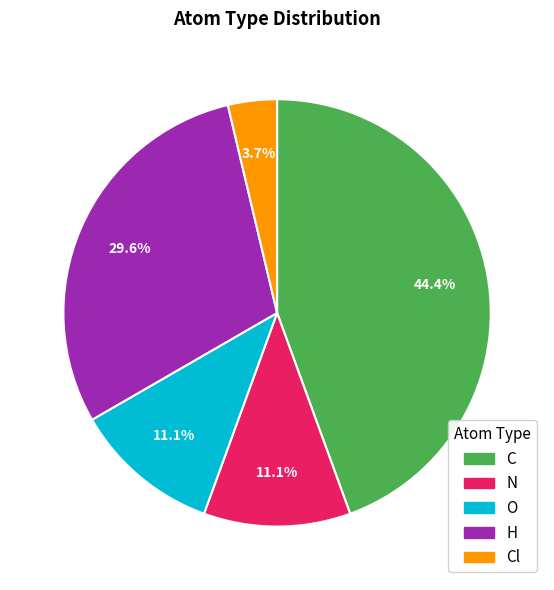

Is there any slice that represents more than half of the pie?

No